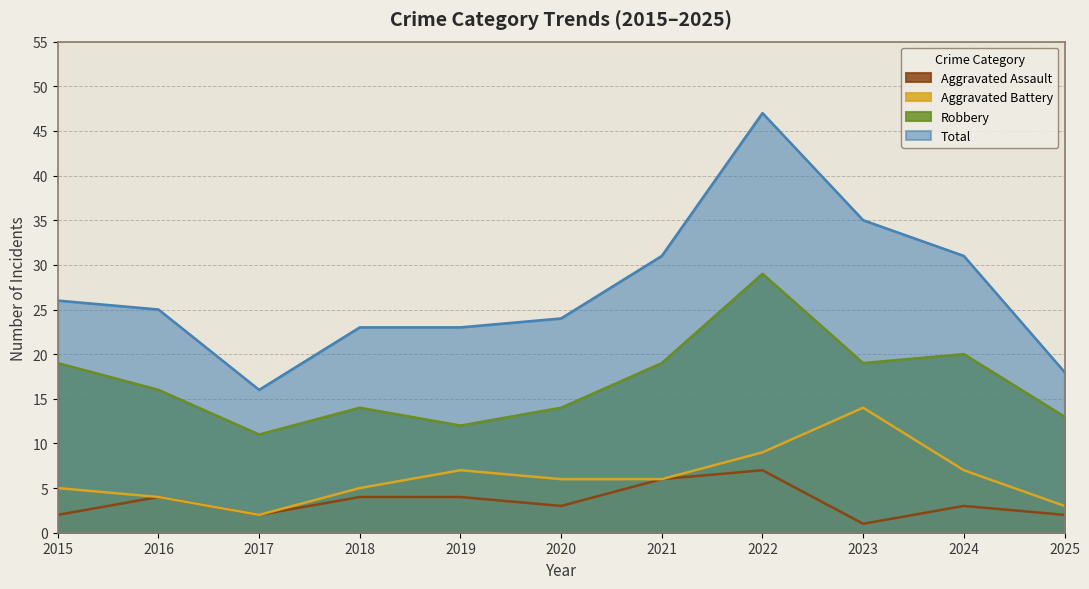

At which category does Aggravated Assault reach its first local valley?

2017